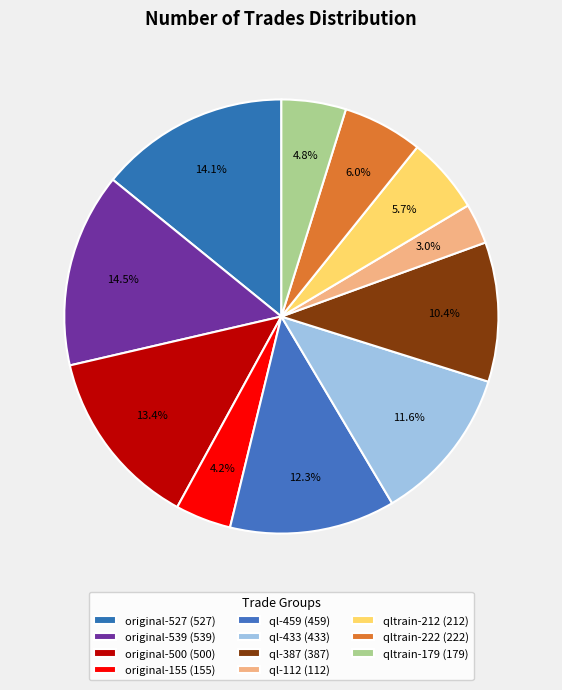

Count the number of slices in the pie.

11